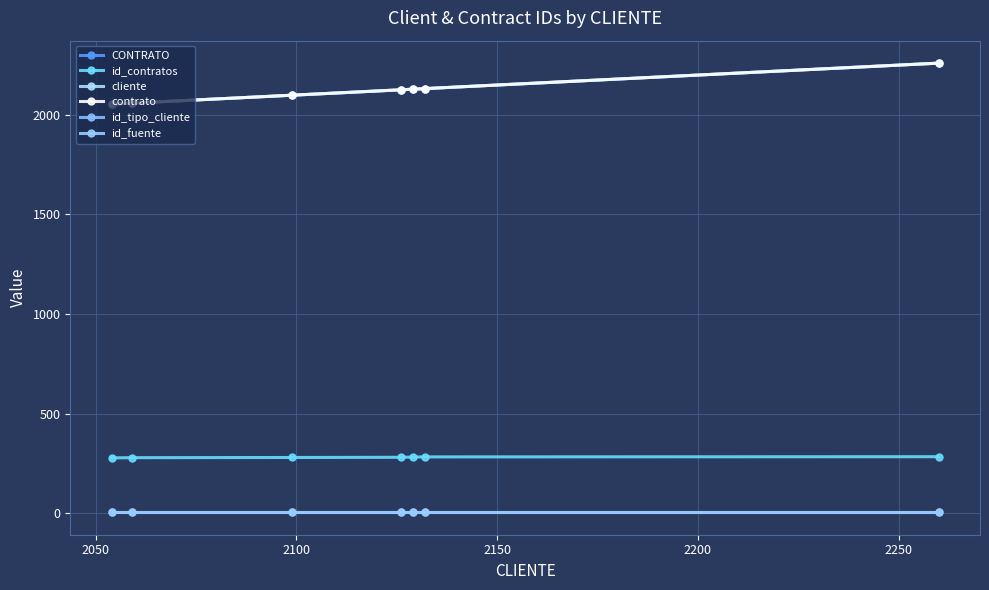

Does the chart have visible grid lines?

Yes